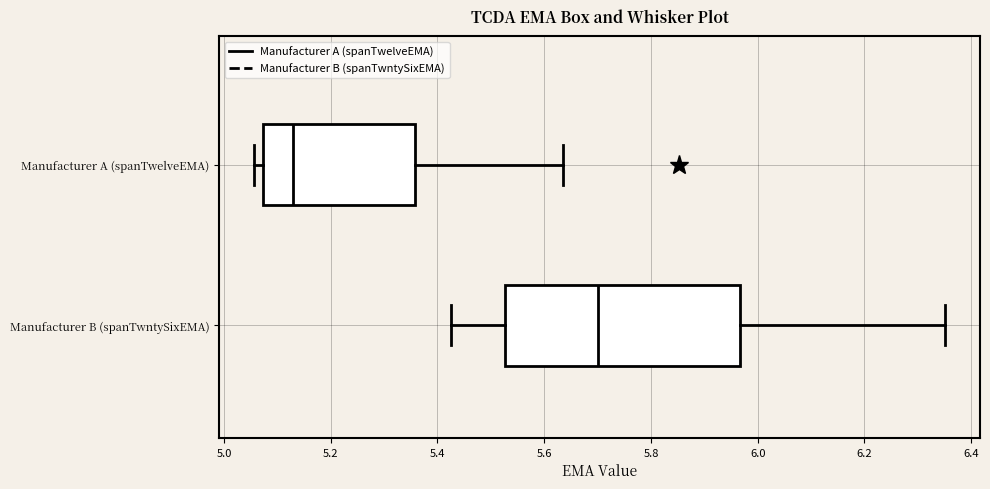

Which box is the widest, from its left edge to its right edge?

Manufacturer B (spanTwntySixEMA)